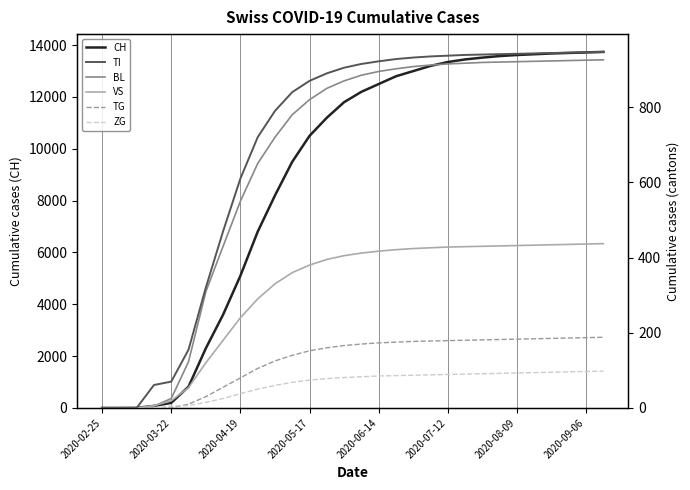

Read the CH value at 2020-09-06.

13720